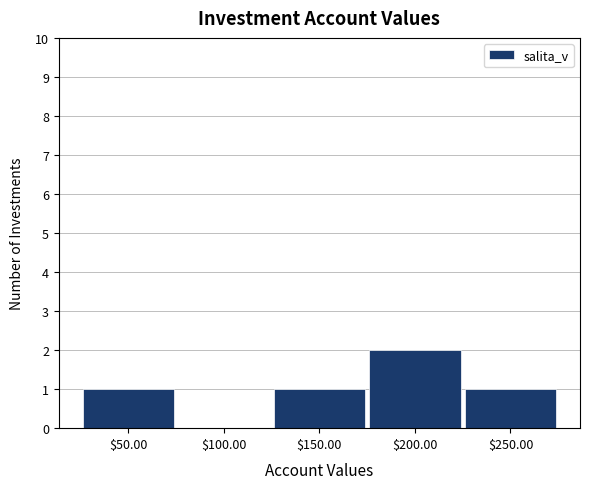

At which category does the chart reach its peak across all series?

$200.00